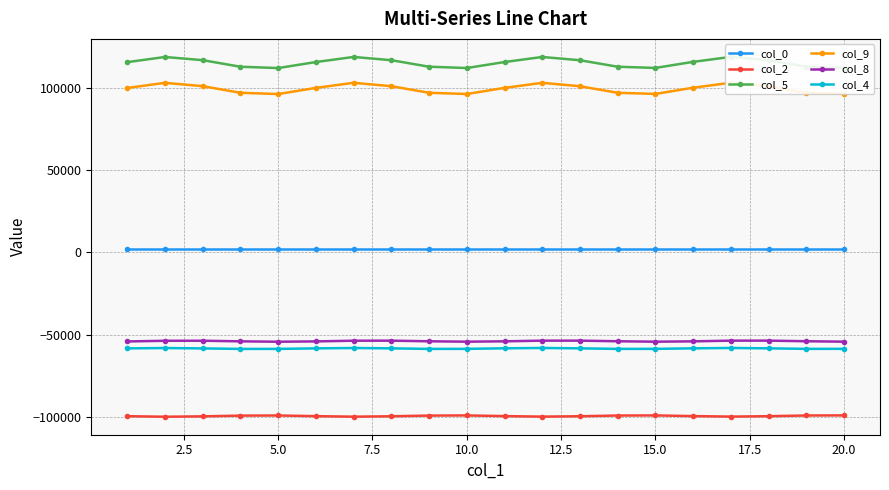

The col_4 series shows -58618.3 at 5.0. True or false?

True